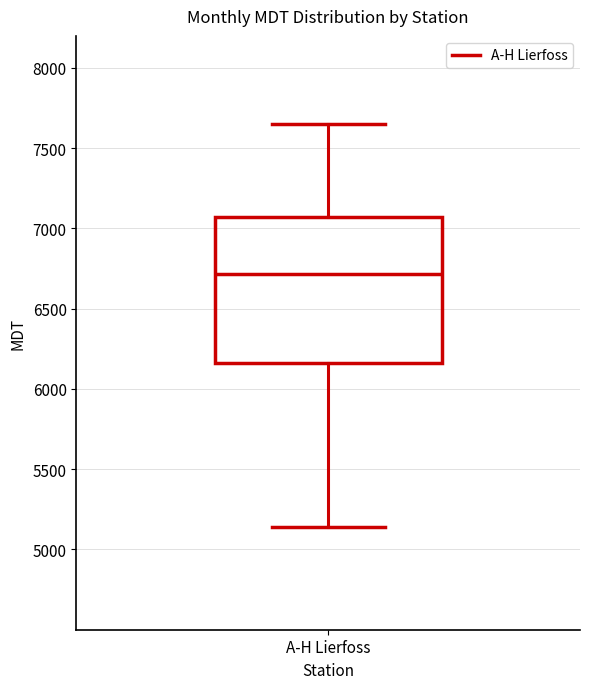

Where is the lower edge of the box for A-H Lierfoss on the y-axis? The values are not printed on the chart, so give them approximately, as read against the axis.

6150